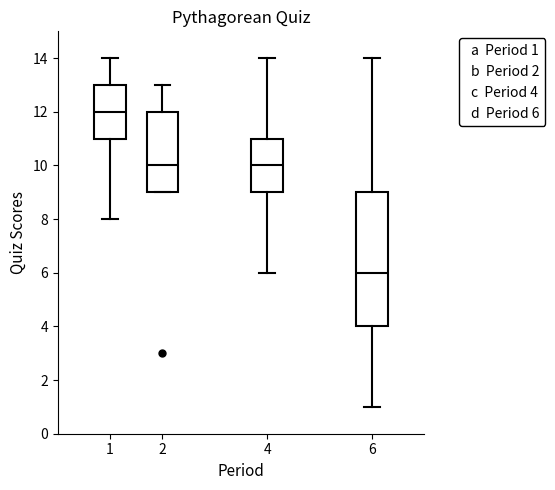

Reading left to right, transcribe this box plot: for each box, give where its median line is, the range the box spans, and where its two whiskers end, as read against the y-axis. The values are not printed on the chart, so give them approximately, as read against the axis.

1: median 12, box 11 to 13, whiskers 8 to 14
2: median 10, box 9 to 12, whiskers 9 to 13
4: median 10, box 9 to 11, whiskers 6 to 14
6: median 6, box 4 to 9, whiskers 1 to 14